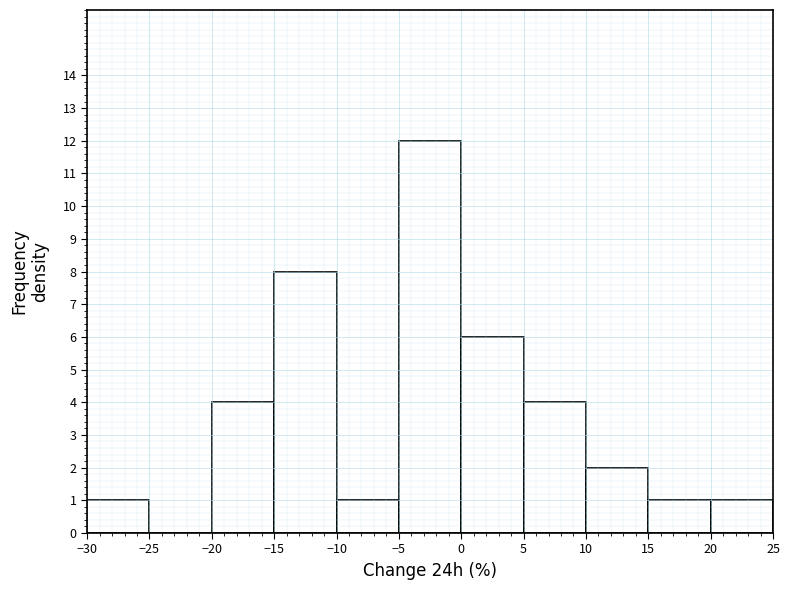

Which range on the x-axis has the tallest bar?

-5 to 0